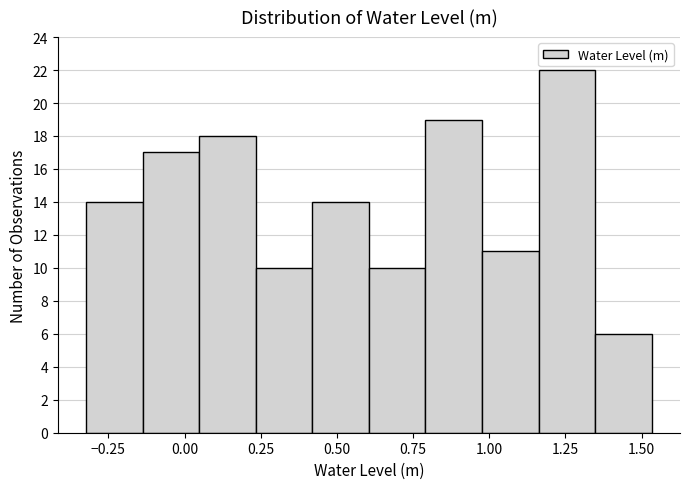

Around what value on the x-axis is the tallest bar? Give the approximate position of its centre, as read against the axis.

1.25